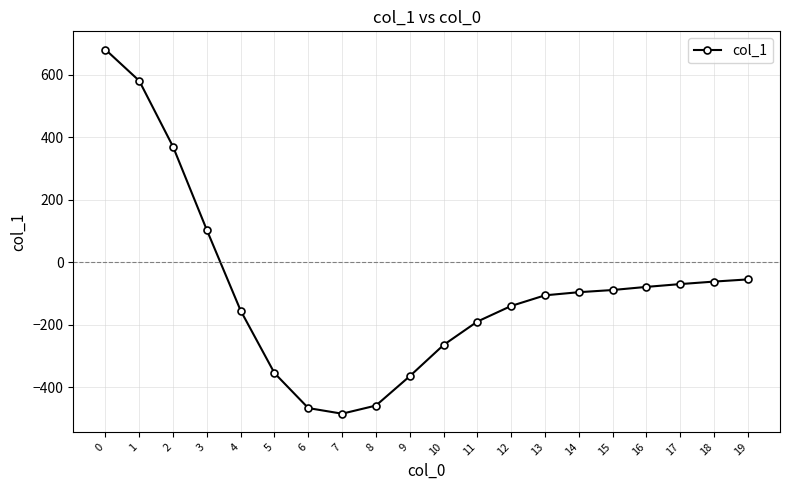

What is the difference between the second highest and minimum values?

1066